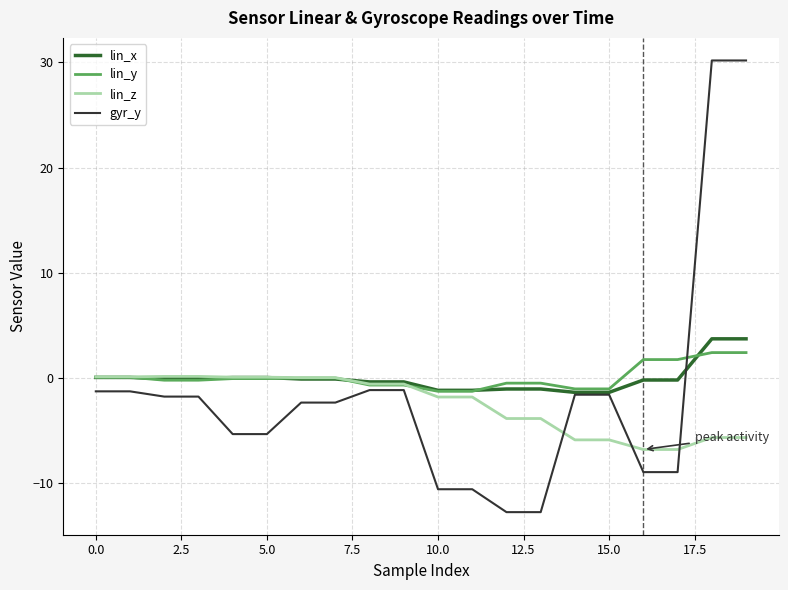

What is the maximum value for lin_x?

3.7